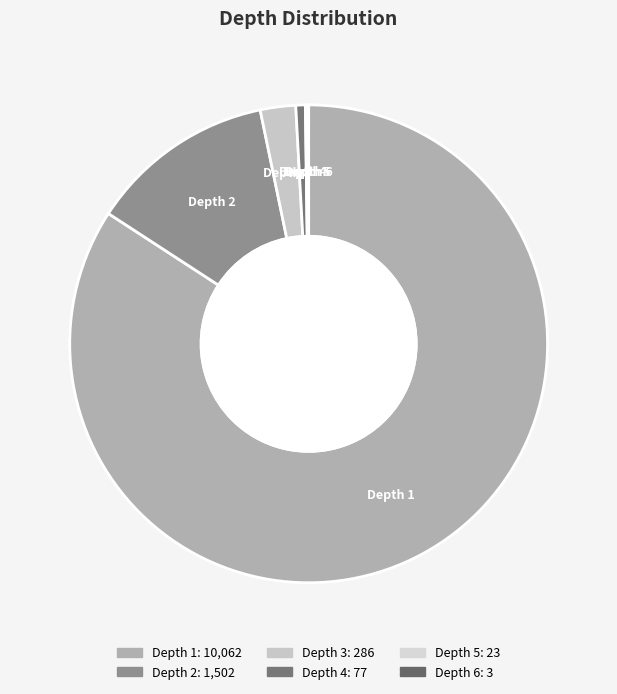

What is the majority slice?

Depth 1